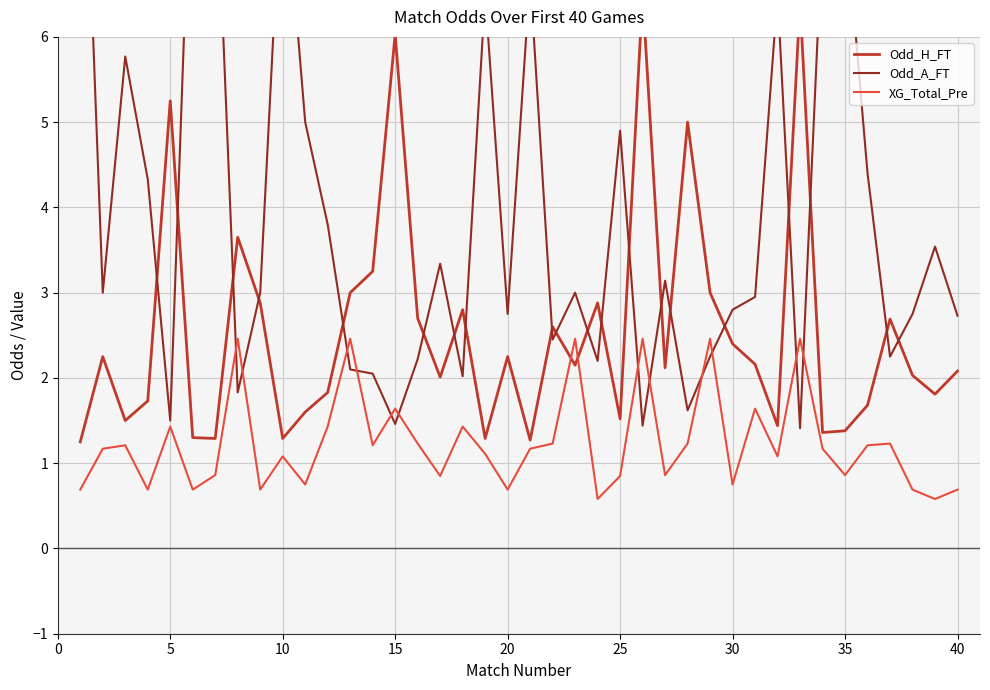

List the series in order of their peak value, lowest first.

XG_Total_Pre, Odd_H_FT, Odd_A_FT